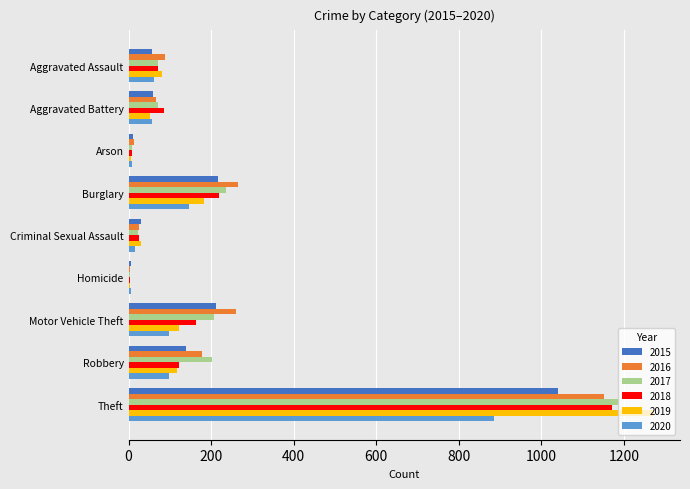

Which category has the highest value in the 2015 series?

Theft